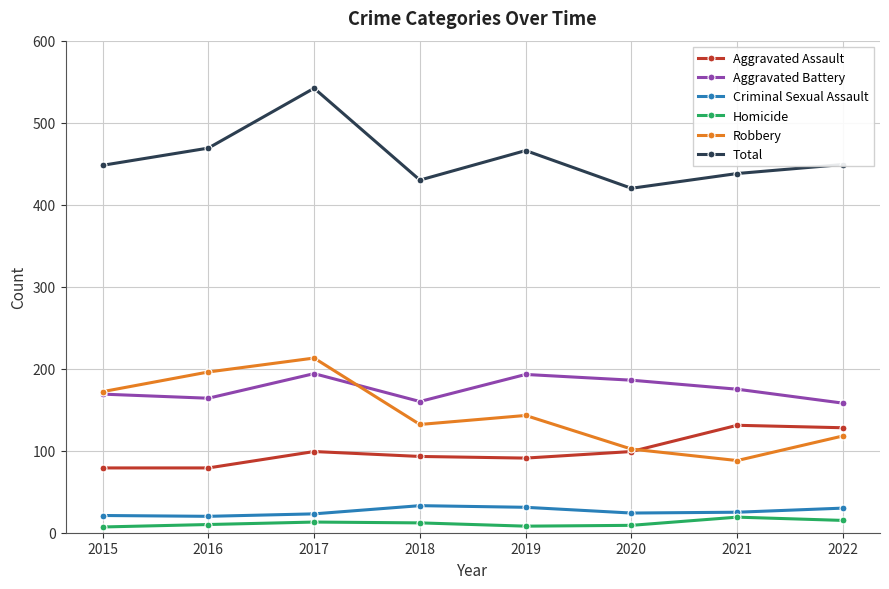

How many data points in Criminal Sexual Assault are less than 25?

4